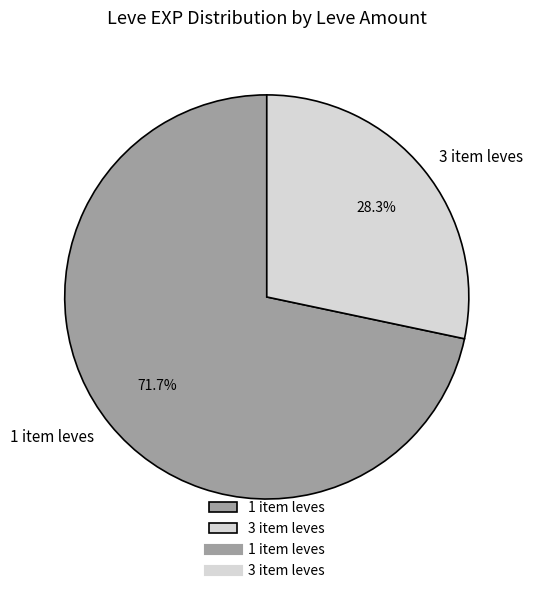

Count the number of slices in the pie.

2